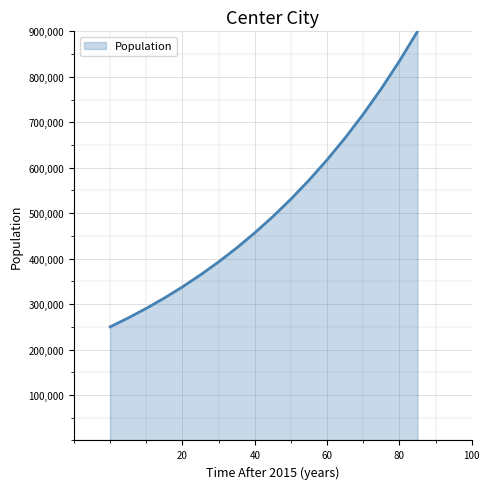

Reading left to right, list all the values displayed in this chart.

250000.0	269565.1	290661.4	313408.7	337936.2	364383.2	392900.0	423648.6	456803.5	492553.1	531100.6	572664.7	617481.8	665806.2	717912.4	774096.6	834677.7	900000.0